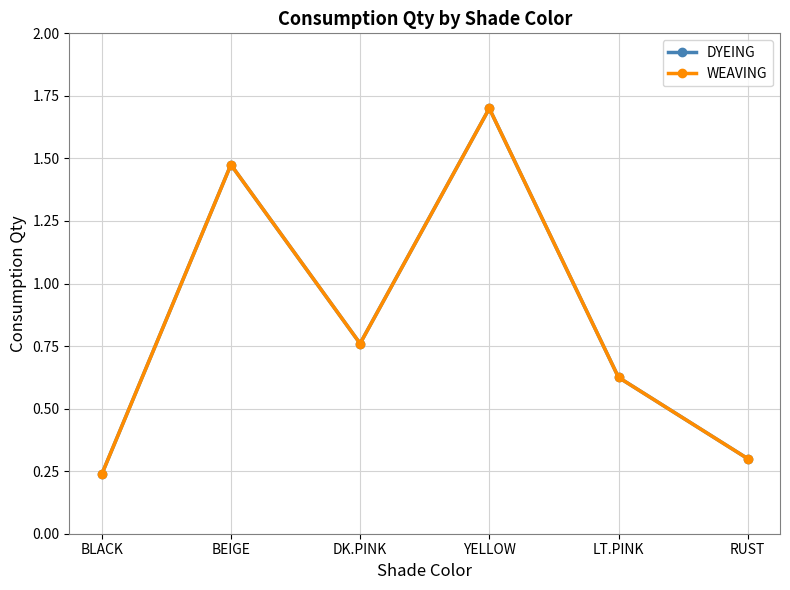

Is this an area chart (filled region under the line)?

No